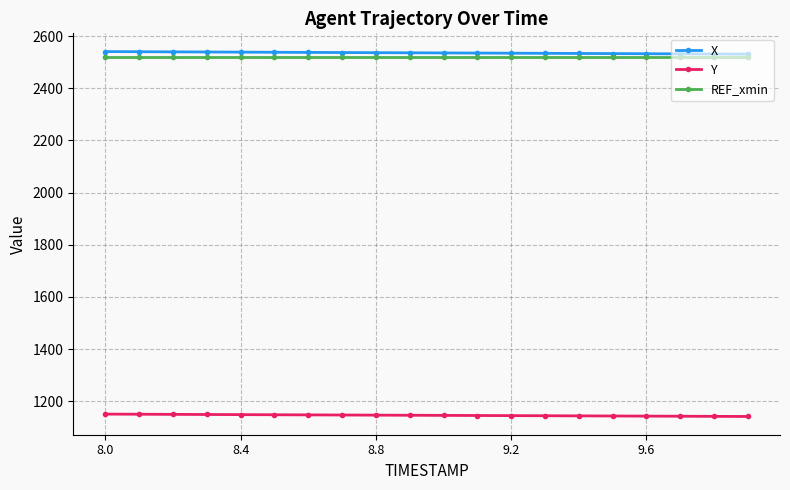

True or false: Y and REF_xmin intersect in this chart.

False